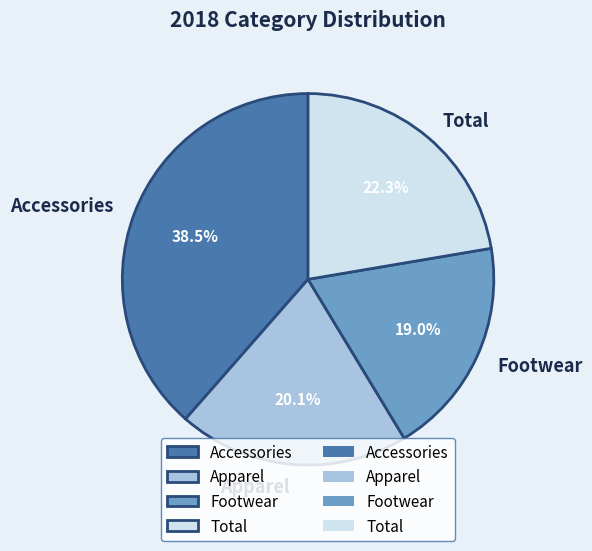

Which slice is the smallest?

Footwear